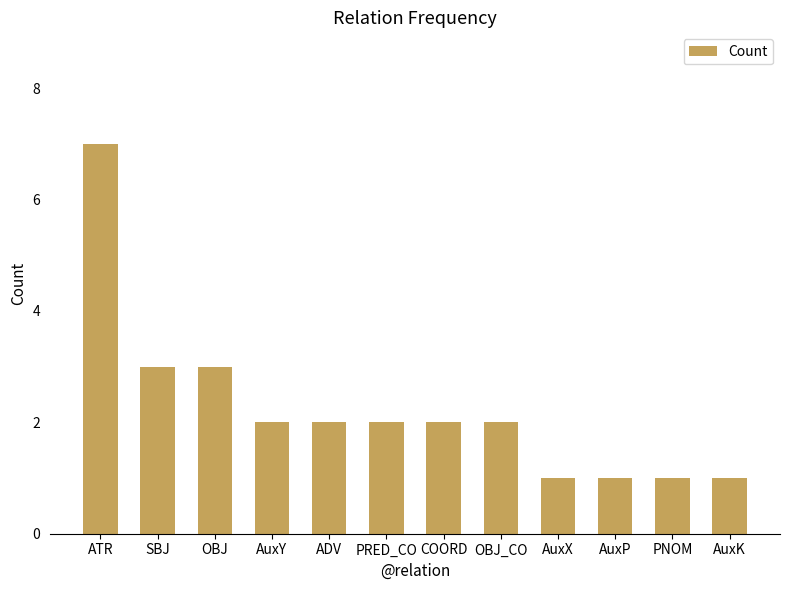

What is the greatest value displayed?

7